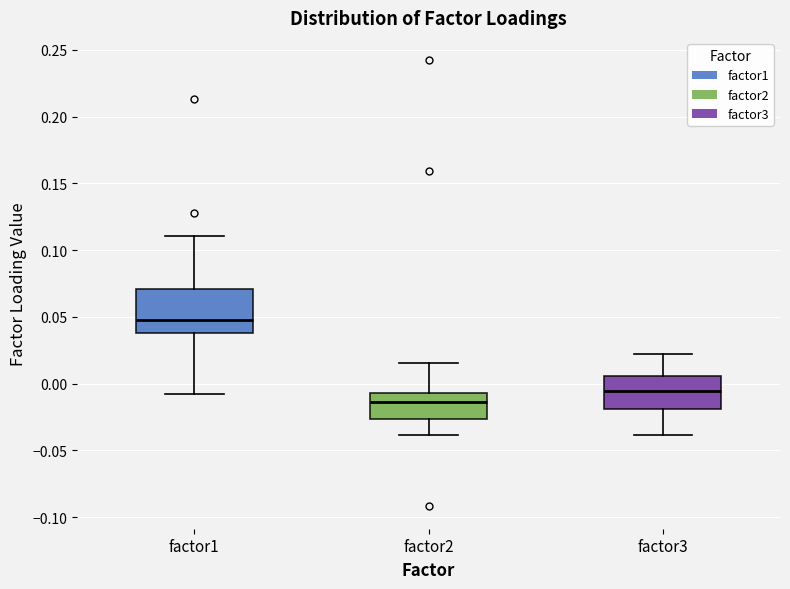

Reading left to right, read every box against the y-axis: the position of its median line, the range the box covers, and the ends of its whiskers. The values are not printed on the chart, so give them approximately, as read against the axis.

factor1: median 0.050, box 0.040 to 0.070, whiskers -0.010 to 0.110
factor2: median -0.015, box -0.025 to -0.005, whiskers -0.040 to 0.015
factor3: median -0.005, box -0.020 to 0.005, whiskers -0.040 to 0.020